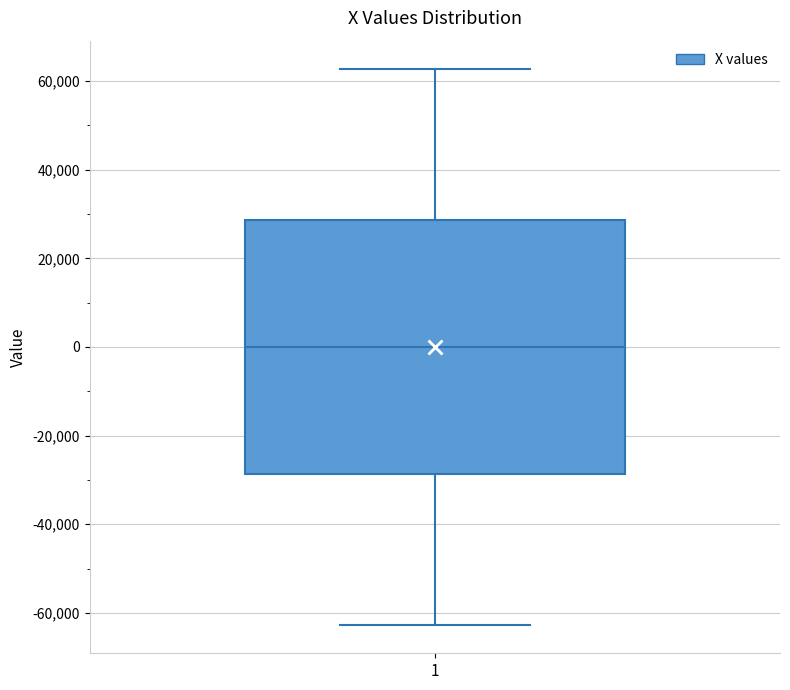

Where does the lower whisker of the box at x = 1 end on the y-axis? The values are not printed on the chart, so give them approximately, as read against the axis.

-62000